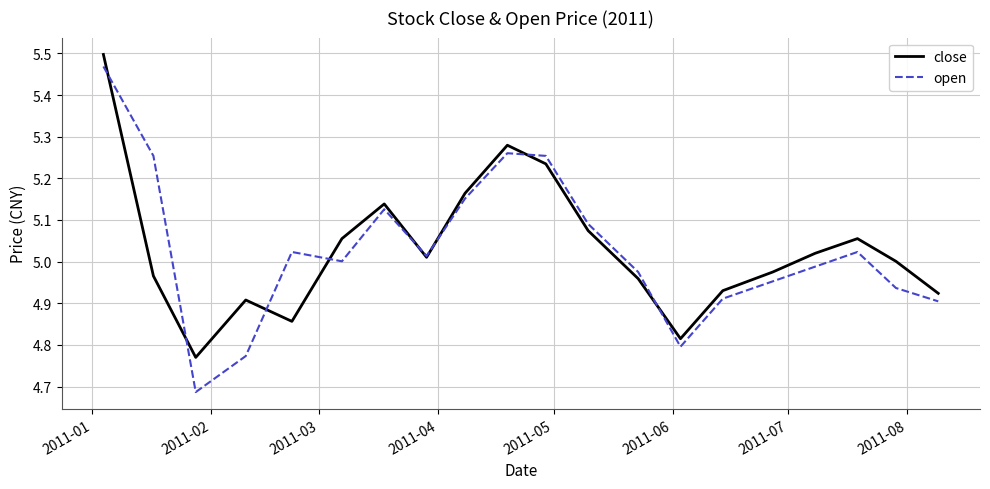

At which category is the sum across all series the highest?

2011-01